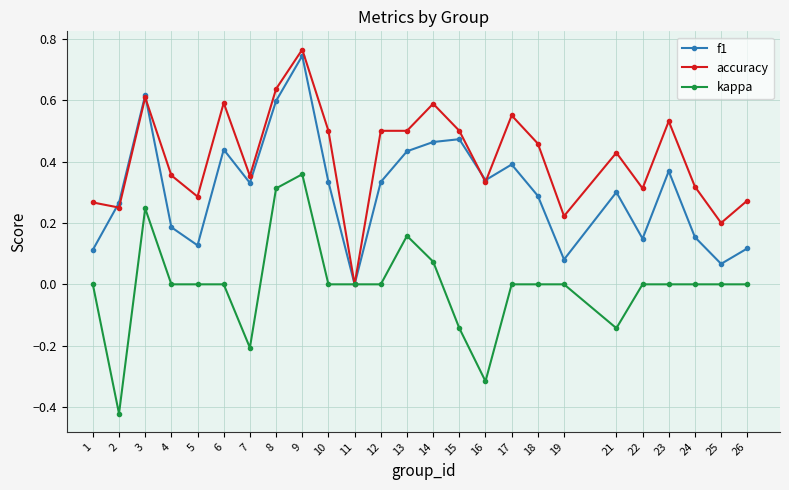

What are all the series names shown in the legend?

f1, accuracy, kappa